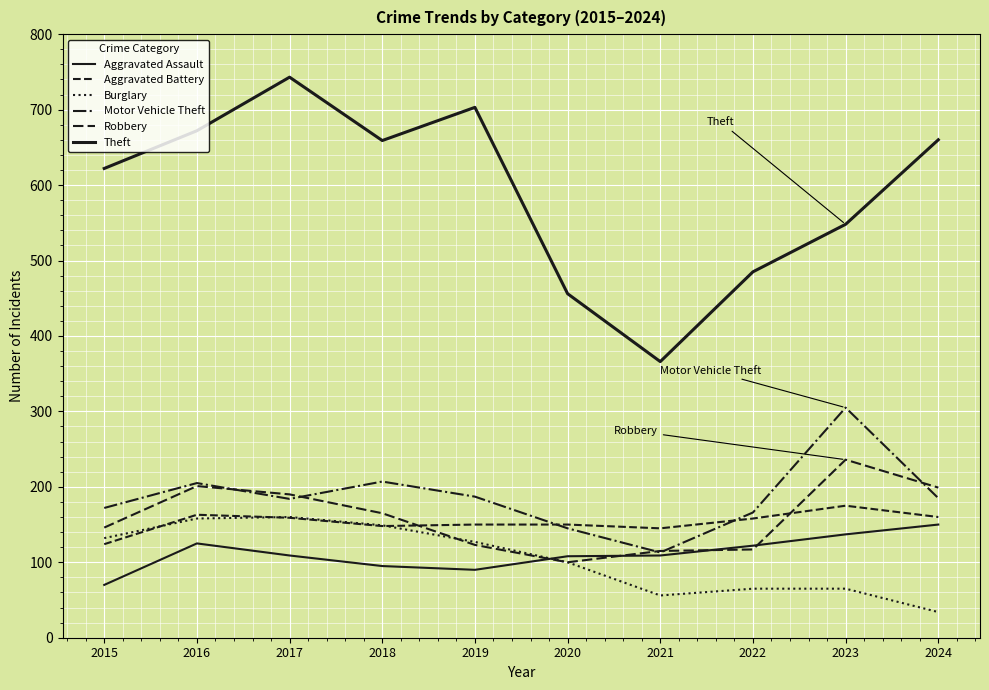

How many lines are shown in the chart?

6